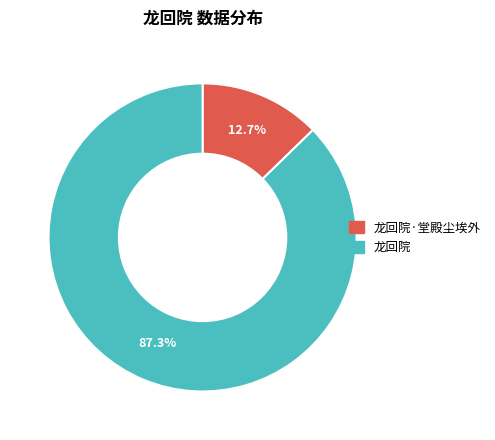

Is there a majority slice in this chart?

Yes